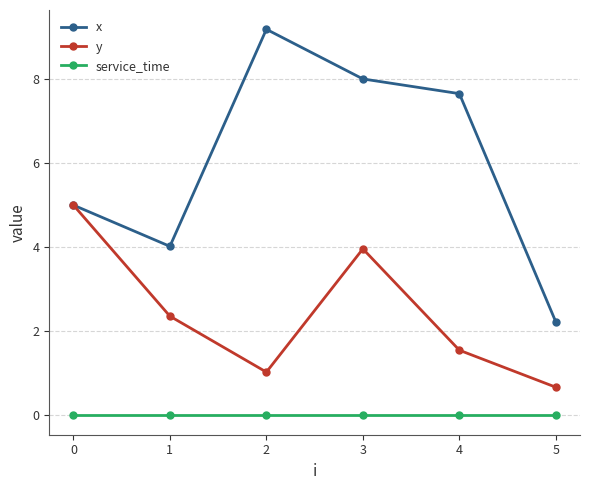

What are all the series names shown in the legend?

x, y, service_time